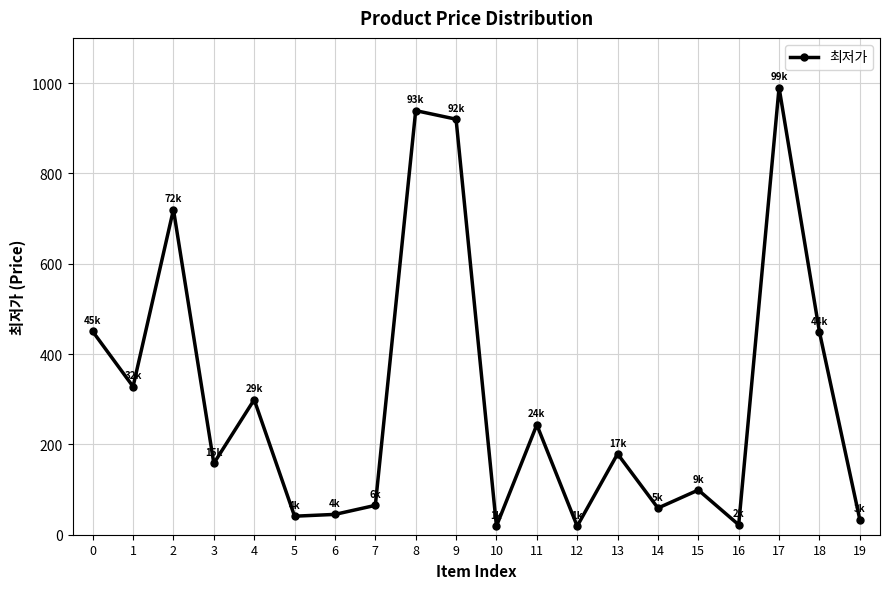

Is this an area chart (filled region under the line)?

No